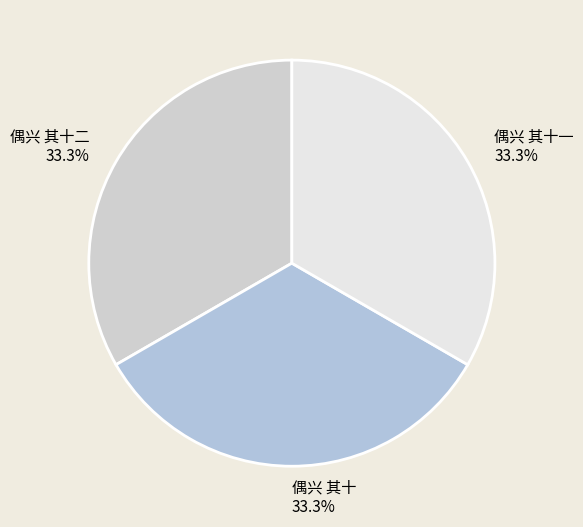

What is the ratio of the value at 偶兴 其十一 to the value at 偶兴 其十?

1.0